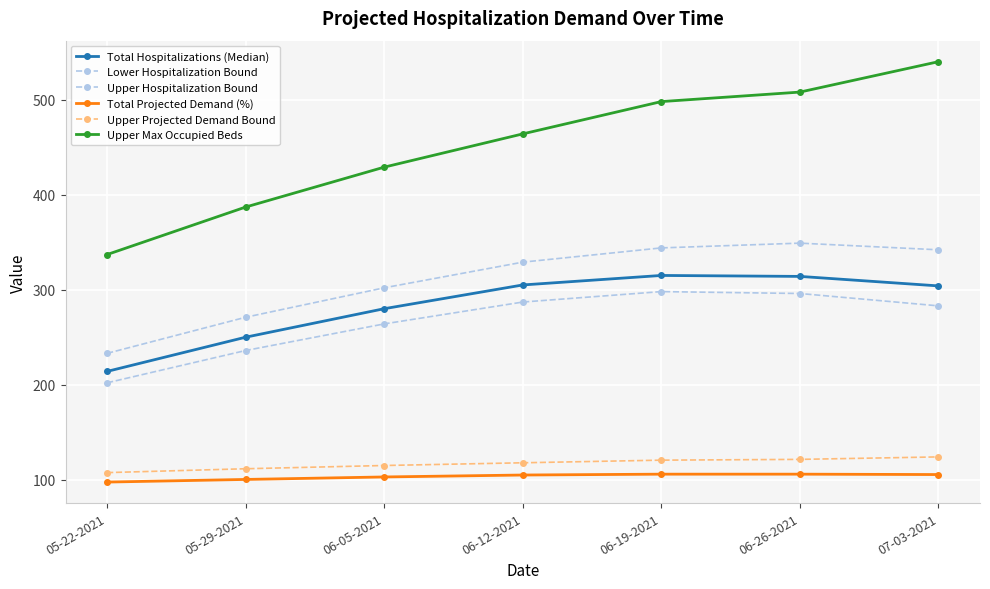

True or false: Upper Hospitalization Bound has more than 0 points higher than both neighbors.

True